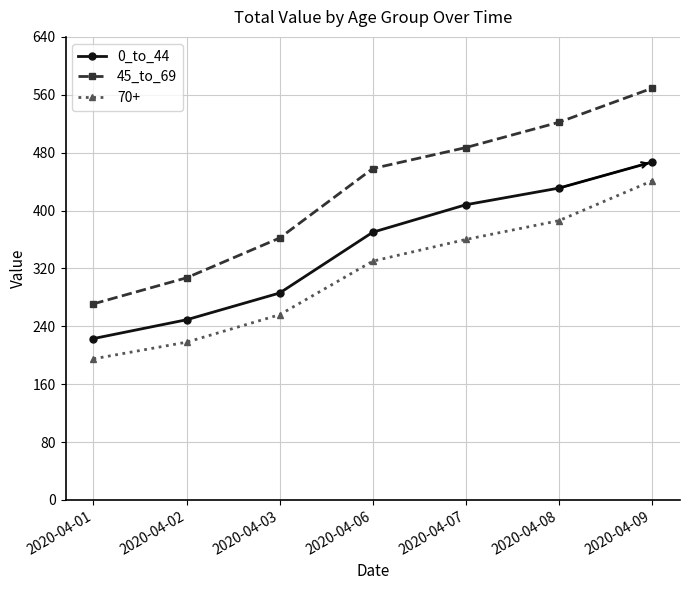

At 2020-04-03, list the series in order from largest to smallest.

45_to_69, 0_to_44, 70+